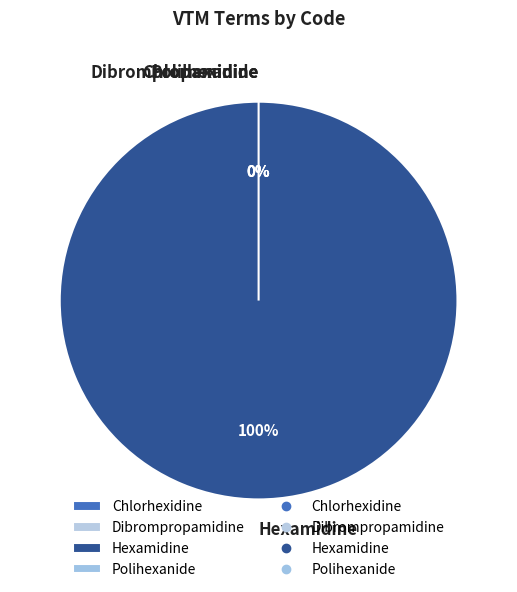

Rank the categories by value from lowest to highest.

Chlorhexidine, Dibrompropamidine, Polihexanide, Hexamidine